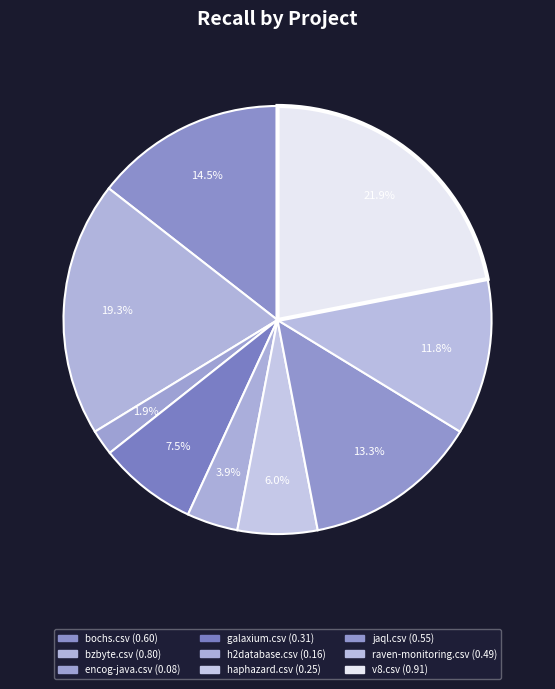

Count the number of slices in the pie.

9